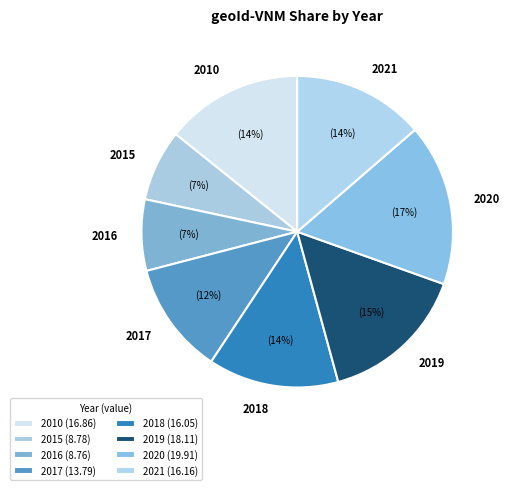

Is it true that 2021 is 14% of the pie?

True